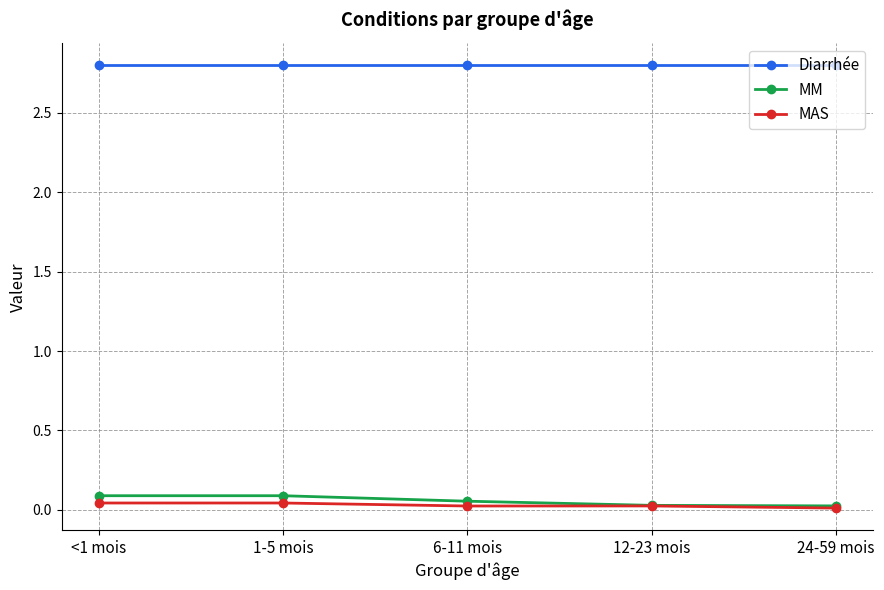

True or false: MM and Diarrhée cross at least once.

False